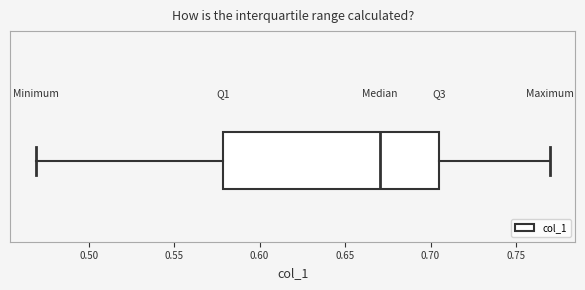

Where is the right edge of the box on the x-axis? The values are not printed on the chart, so give them approximately, as read against the axis.

0.705